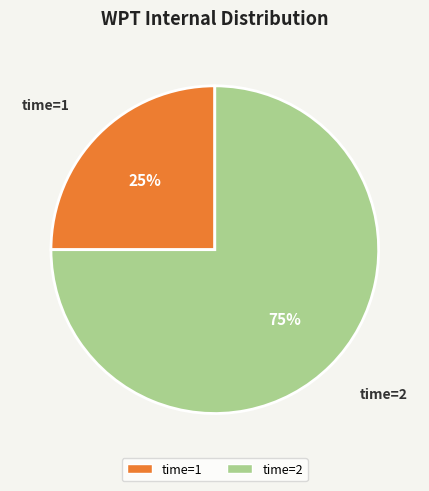

To the nearest percent, what is the difference between the time=1 and time=2 slice percentages?

50%